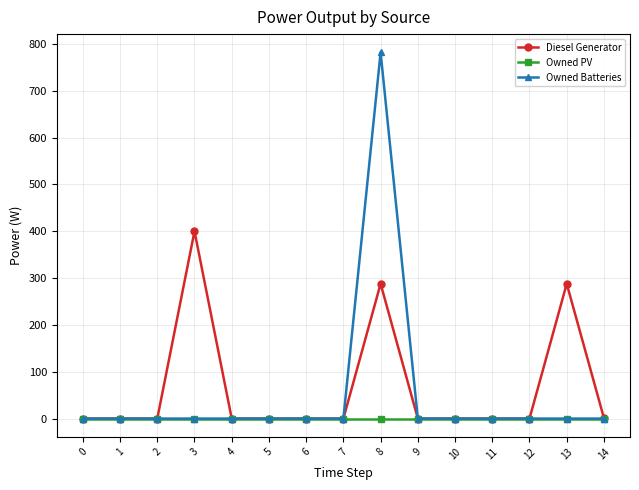

Does the chart display data point markers on the line(s)?

Yes